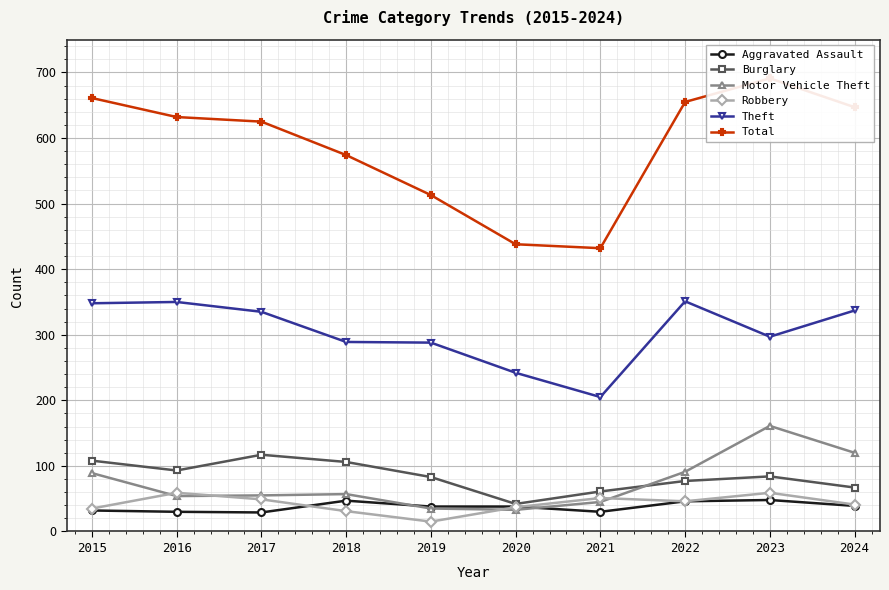

Where do Motor Vehicle Theft and Aggravated Assault first cross each other?

2018 and 2019